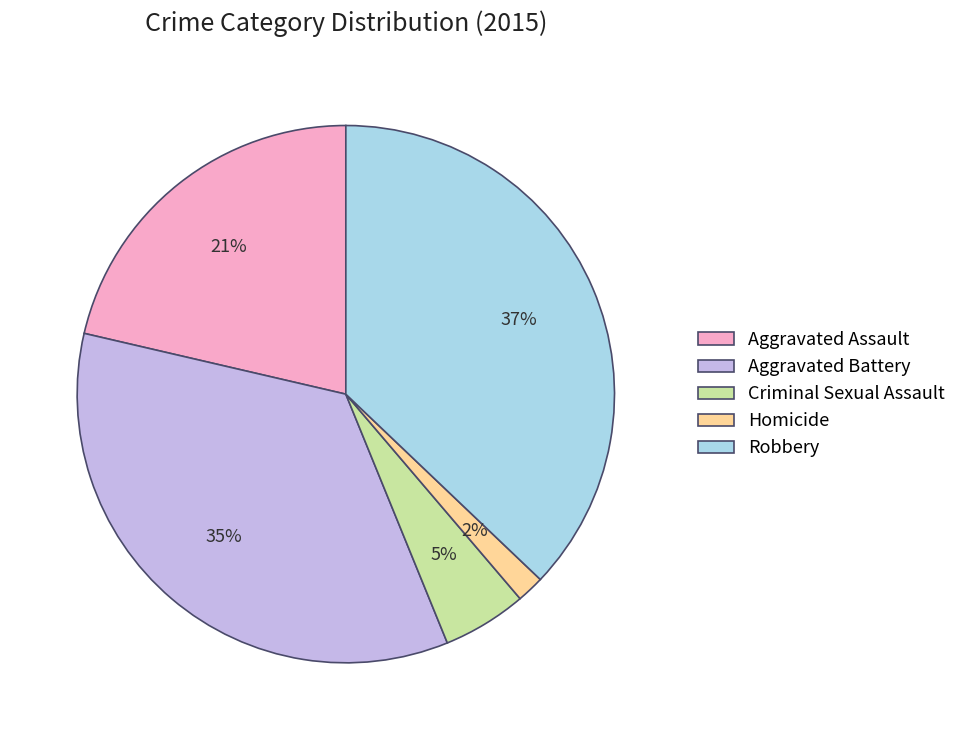

Is there any slice that represents more than half of the pie?

No